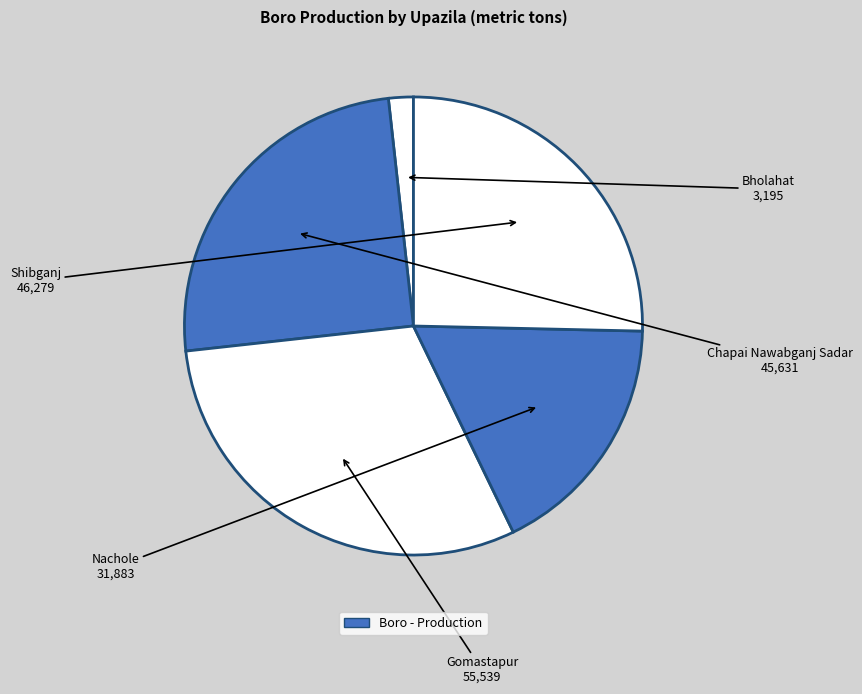

How many slices are in this pie chart?

5